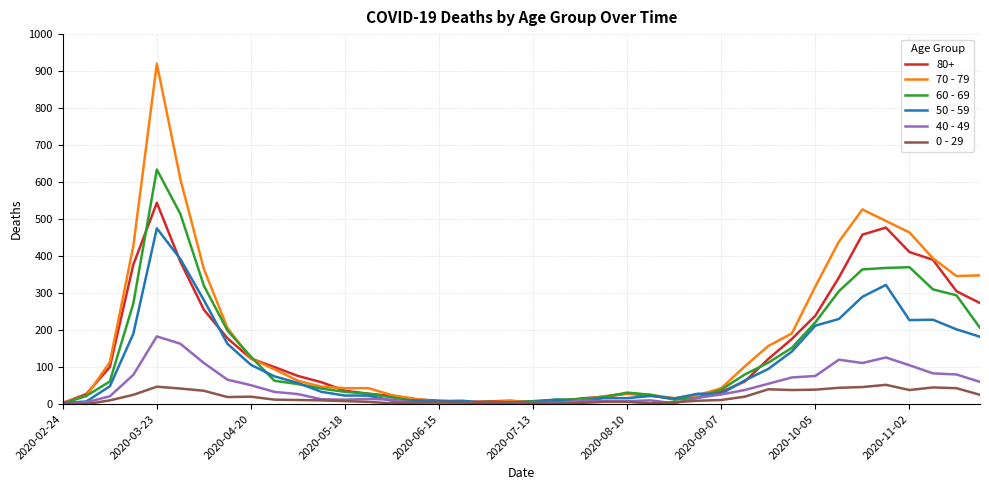

How many series are shown in this chart?

6